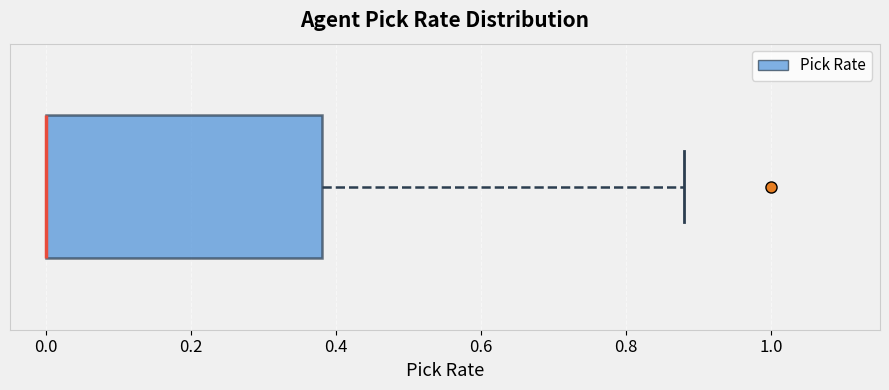

Transcribe this box plot: give where the median line is, the range the box spans, and where the two whiskers end, as read against the x-axis. The values are not printed on the chart, so give them approximately, as read against the axis.

median 0.00 (drawn on the box's left edge), box 0.00 to 0.38, whiskers 0.00 to 0.88